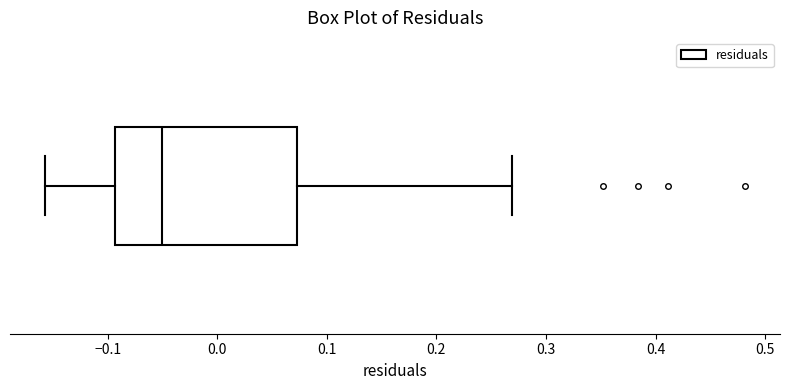

Transcribe this box plot: give where the median line is, the range the box spans, and where the two whiskers end, as read against the x-axis. The values are not printed on the chart, so give them approximately, as read against the axis.

median -0.05, box -0.09 to 0.07, whiskers -0.16 to 0.27